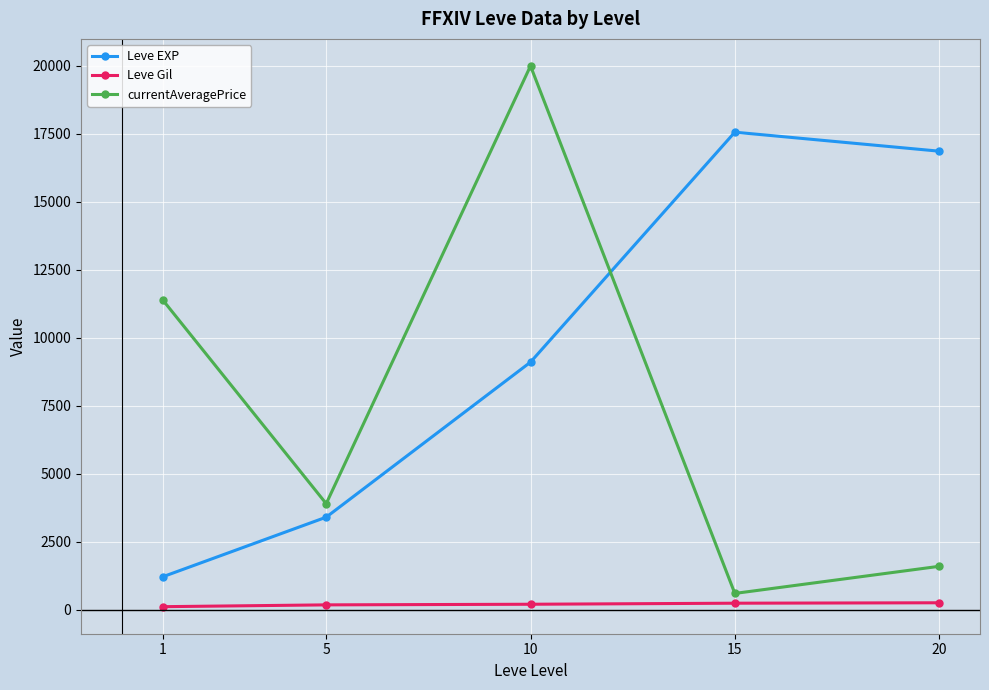

What is the difference between the maximum and minimum values in the currentAveragePrice series?

19399.2